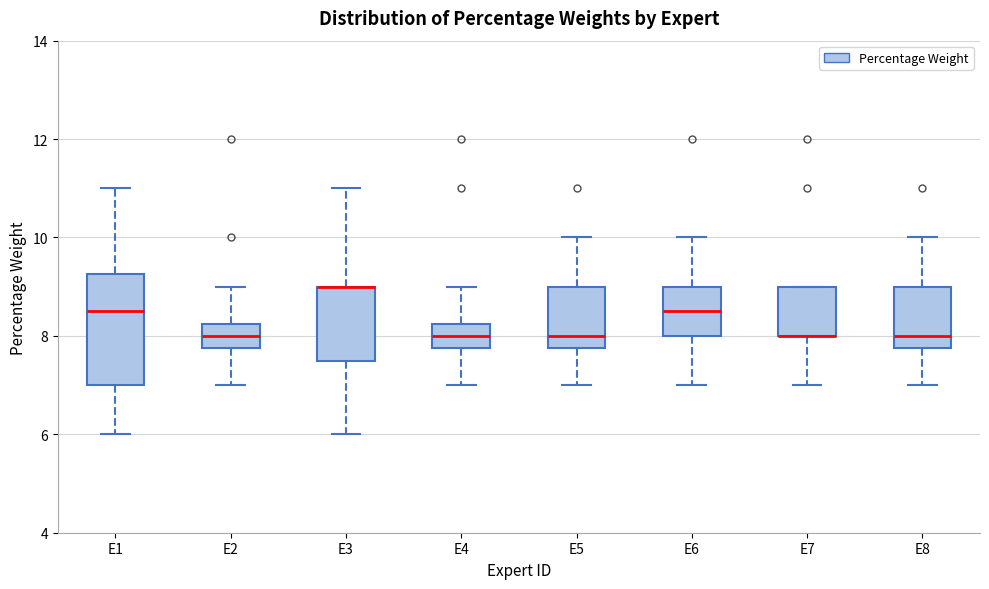

Reading left to right, read every box against the y-axis: the position of its median line, the range the box covers, and the ends of its whiskers. The values are not printed on the chart, so give them approximately, as read against the axis.

E1: median 8.6, box 7.0 to 9.2, whiskers 6.0 to 11.0
E2: median 8.0, box 7.8 to 8.2, whiskers 7.0 to 9.0
E3: median 9.0 (drawn on the box's upper edge), box 7.6 to 9.0, whiskers 6.0 to 11.0
E4: median 8.0, box 7.8 to 8.2, whiskers 7.0 to 9.0
E5: median 8.0, box 7.8 to 9.0, whiskers 7.0 to 10.0
E6: median 8.6, box 8.0 to 9.0, whiskers 7.0 to 10.0
E7: median 8.0 (drawn on the box's lower edge), box 8.0 to 9.0, whiskers 7.0 to 9.0
E8: median 8.0, box 7.8 to 9.0, whiskers 7.0 to 10.0